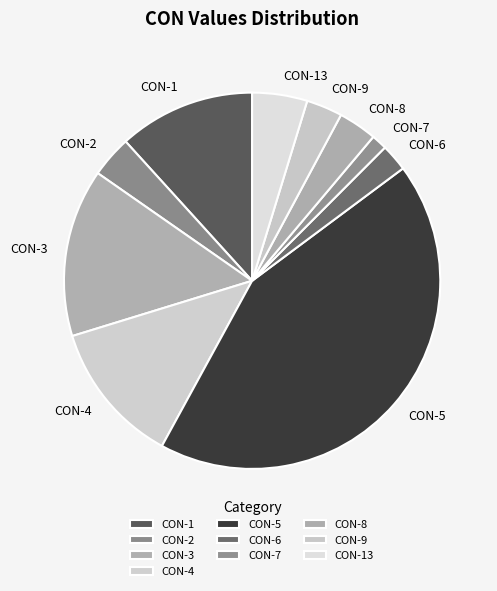

What is the largest slice in the pie chart?

CON-5